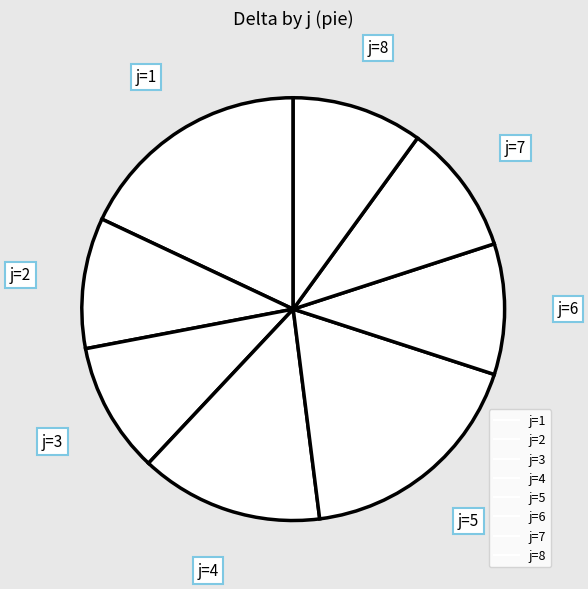

How many segments does this pie chart have?

8